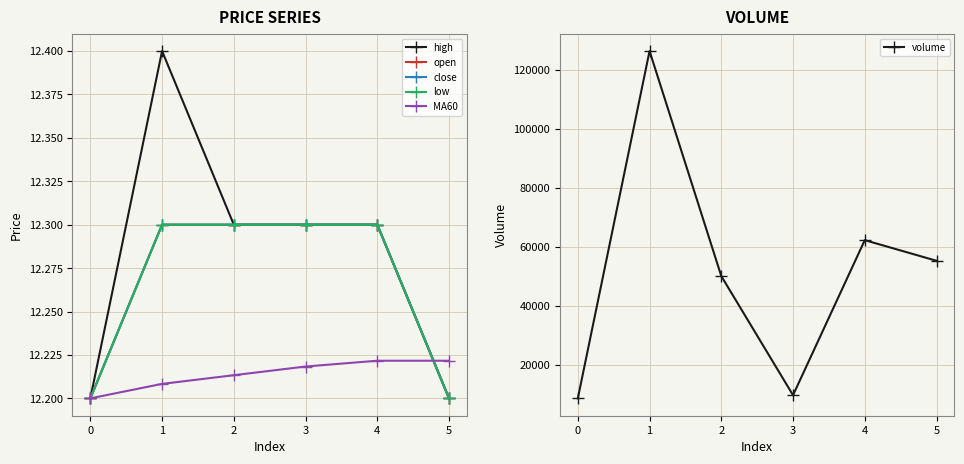

What is the value of the volume point at the 3rd from the left?

50041.9